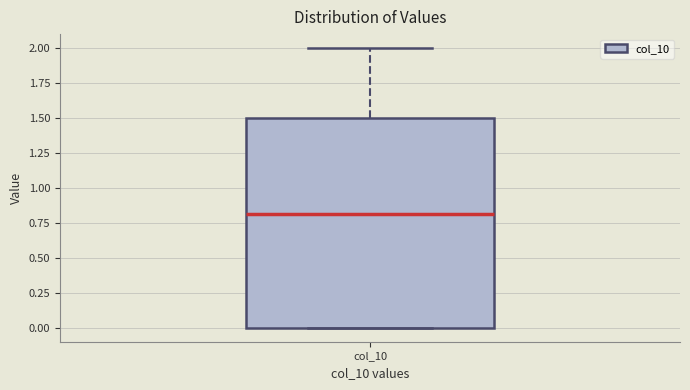

Transcribe this box plot: give where the median line is, the range the box spans, and where the two whiskers end, as read against the y-axis. The values are not printed on the chart, so give them approximately, as read against the axis.

median 0.8, box 0.0 to 1.5, whiskers 0.0 to 2.0